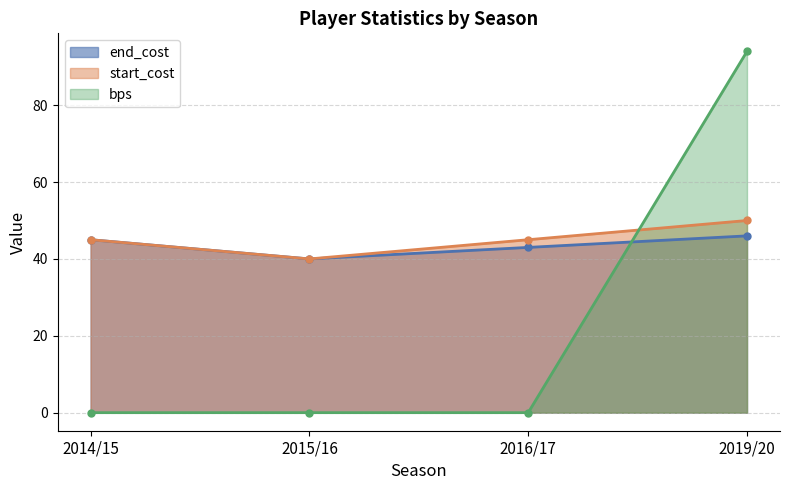

Count the number of data series in this chart.

3